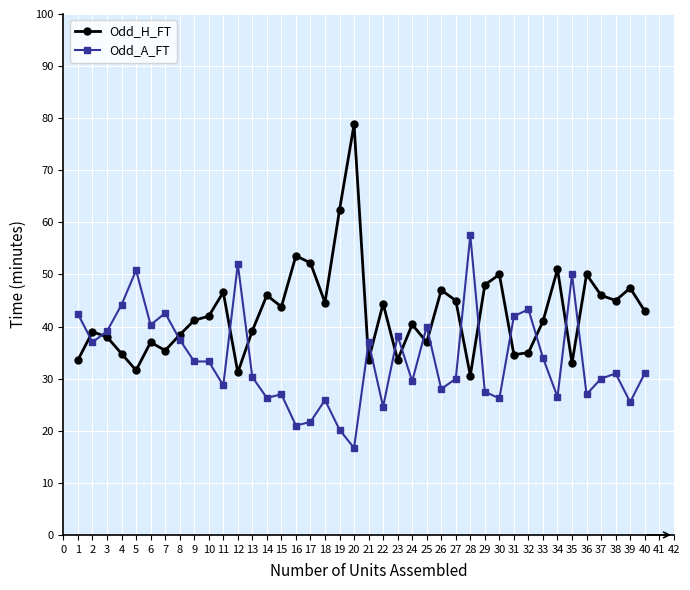

The value of Odd_A_FT at 17 is 15.7. True or false?

False